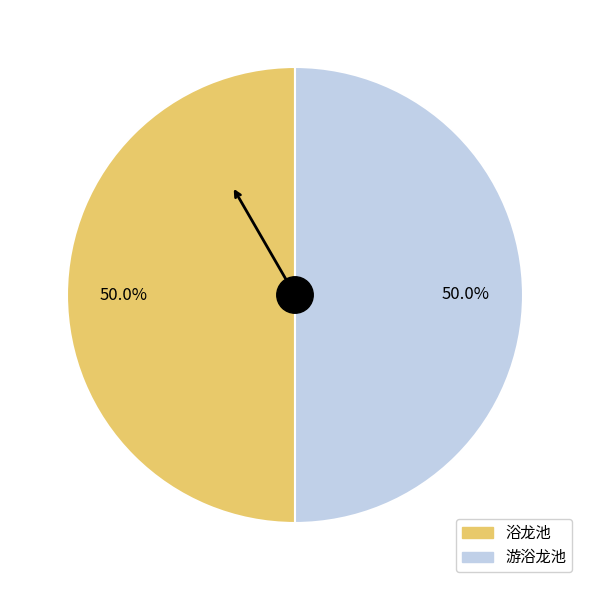

To the nearest percent, what is the combined percentage of 游浴龙池 and 浴龙池?

100%